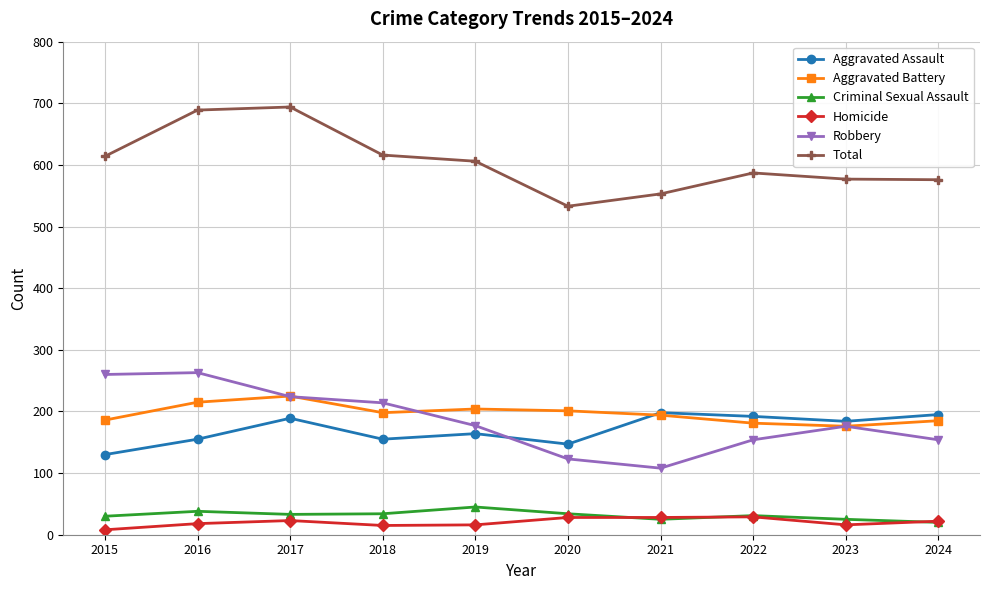

Where is the first local maximum for Aggravated Assault?

2017